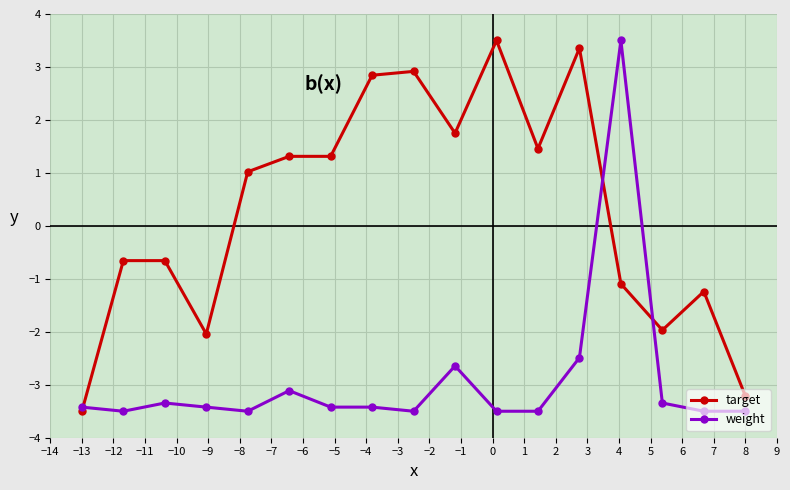

What is the average value of the weight series?

-2.9